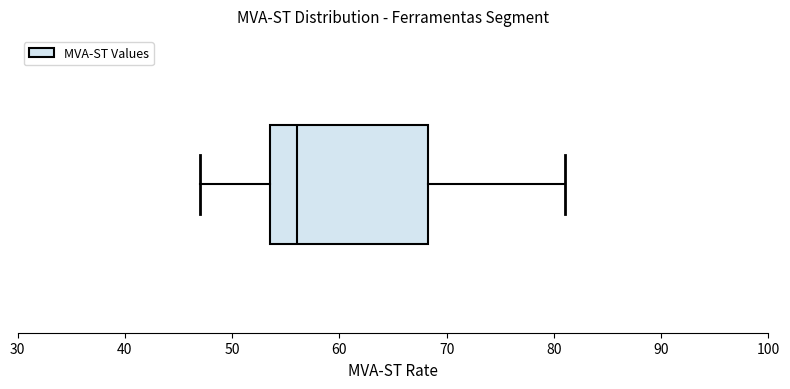

Read this box plot against the x-axis: the position of the median line, the range covered by the box, and the ends of both whiskers. The values are not printed on the chart, so give them approximately, as read against the axis.

median 56, box 54 to 68, whiskers 47 to 81